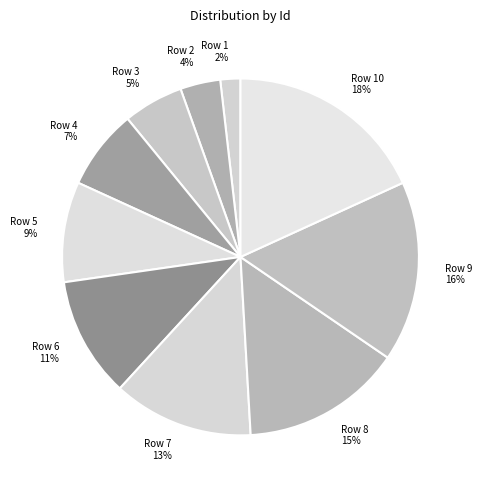

To the nearest percent, what is the combined percentage of Row 2 and Row 4?

11%